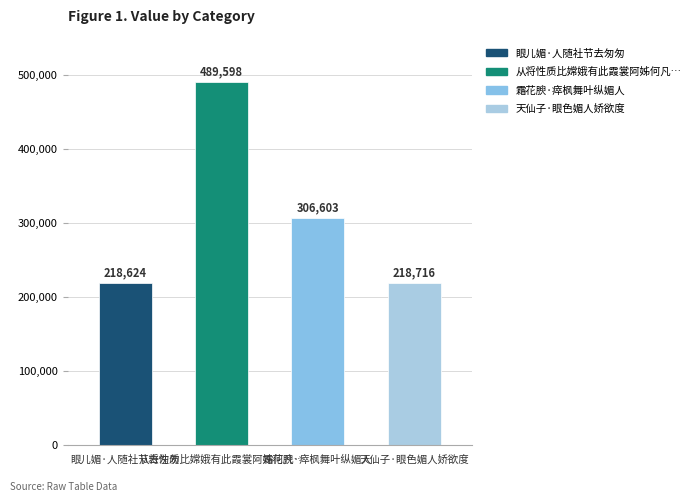

What is the greatest value displayed?

489598